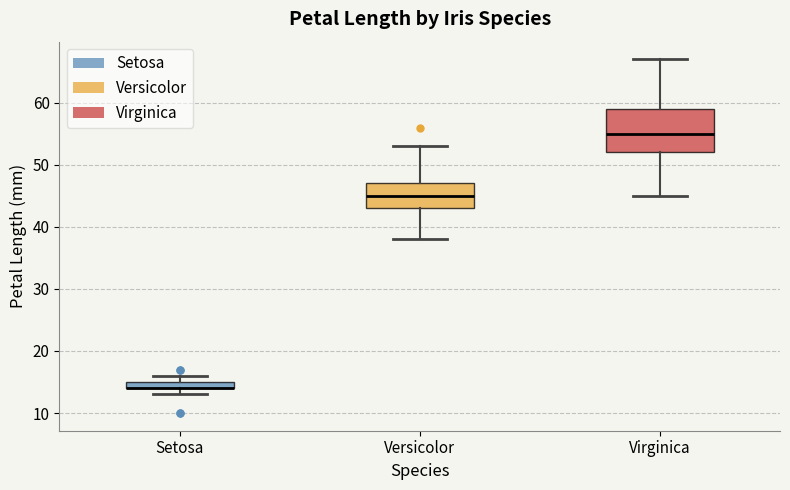

Which box is the tallest, from its lower edge to its upper edge?

Virginica